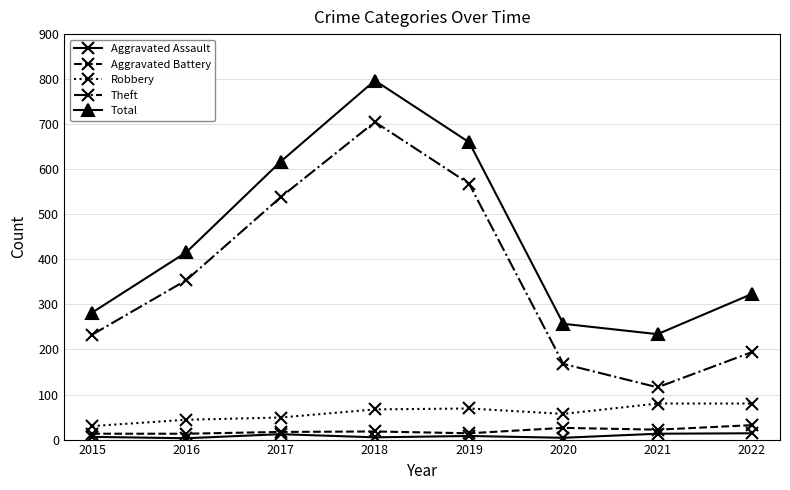

In Aggravated Battery, how many points are higher than both neighbors (excluding endpoints)?

2